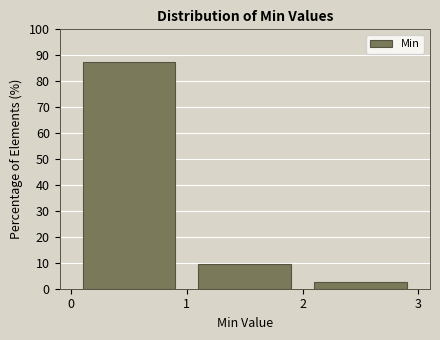

Reading left to right, transcribe this chart: for each bar, give the range it covers on the x-axis and its height. The values are not printed on the chart, so give them approximately, as read against the axis.

0 to 1: 88
1 to 2: 10
2 to 3: 3